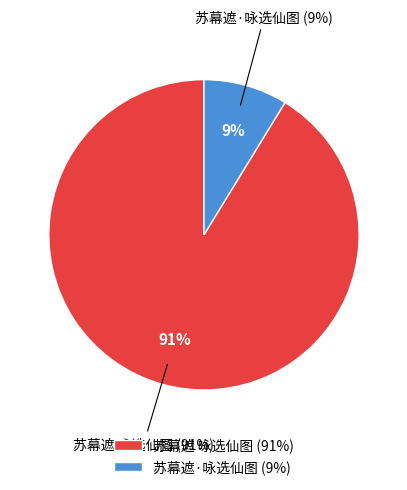

What is the smallest slice in the pie chart?

苏幕遮·咏选仙图